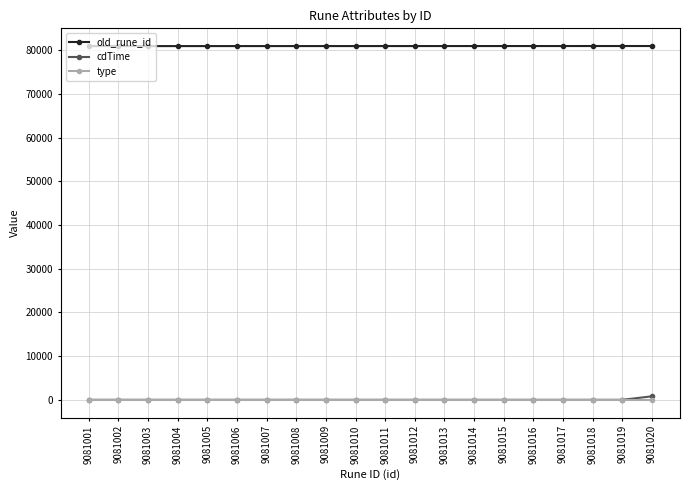

Is this an area chart (filled region under the line)?

No